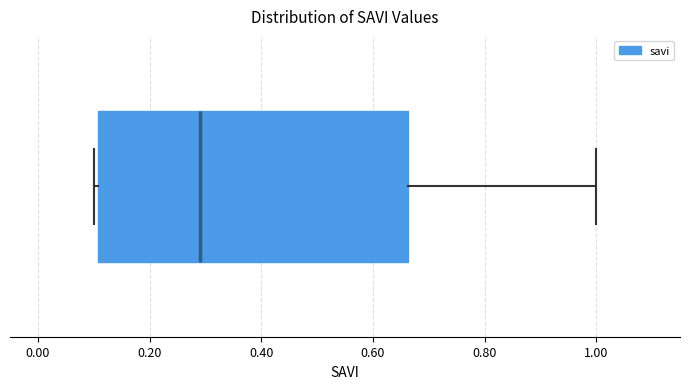

Transcribe this box plot: give where the median line is, the range the box spans, and where the two whiskers end, as read against the x-axis. The values are not printed on the chart, so give them approximately, as read against the axis.

median 0.30, box 0.10 to 0.66, whiskers 0.10 (just left of the box's left edge) to 1.00